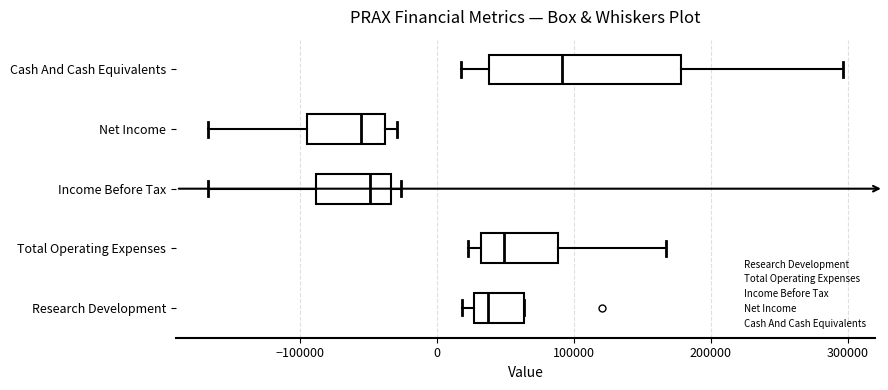

Where is the left edge of the box for Income Before Tax on the x-axis? The values are not printed on the chart, so give them approximately, as read against the axis.

-90000